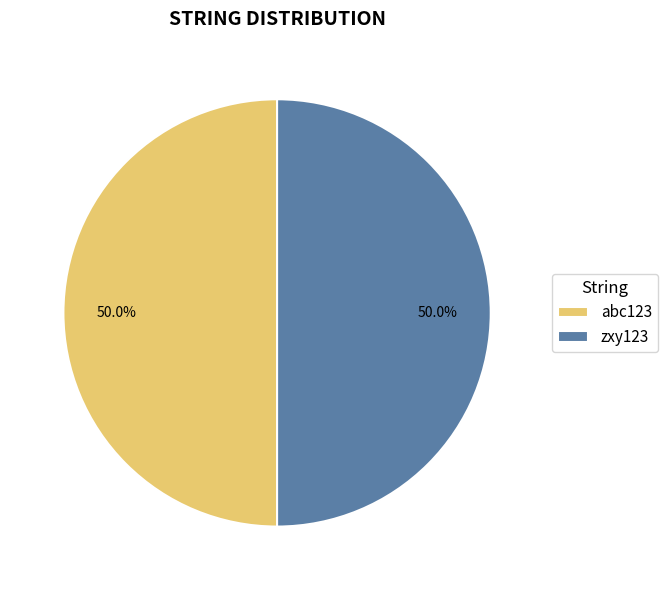

To the nearest percent, what is the difference between the largest and smallest slice percentages?

0%